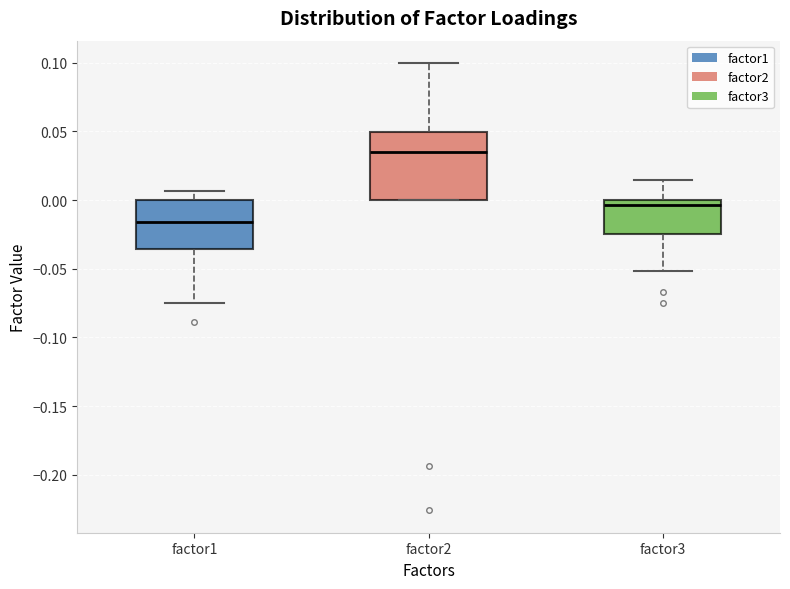

Reading left to right, transcribe this box plot: for each box, give where its median line is, the range the box spans, and where its two whiskers end, as read against the y-axis. The values are not printed on the chart, so give them approximately, as read against the axis.

factor1: median -0.015, box -0.035 to 0.000, whiskers -0.075 to 0.005
factor2: median 0.035, box 0.000 to 0.050, whiskers 0.000 to 0.100
factor3: median -0.005, box -0.025 to 0.000, whiskers -0.050 to 0.015